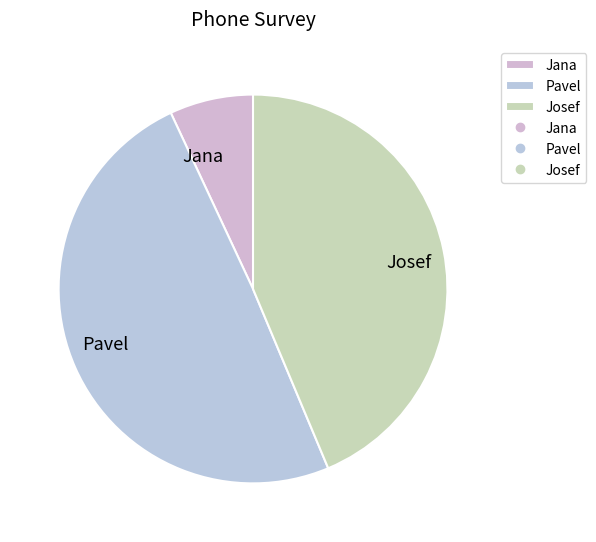

What is the ratio of the value at Josef to the value at Jana?

6.3